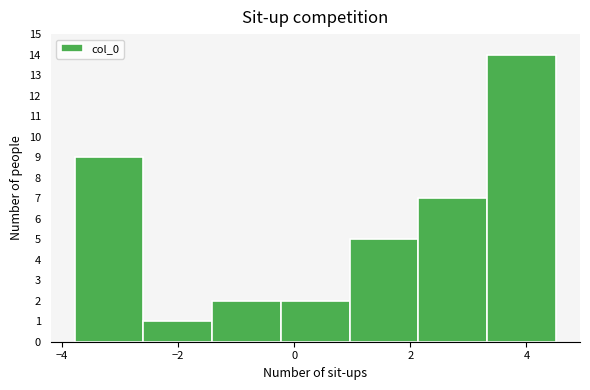

How tall is the bar that spans -1.4 to -0.2 on the x-axis? Neither the bar edges nor the heights are printed on the chart, so give them approximately, as read against the axes.

2